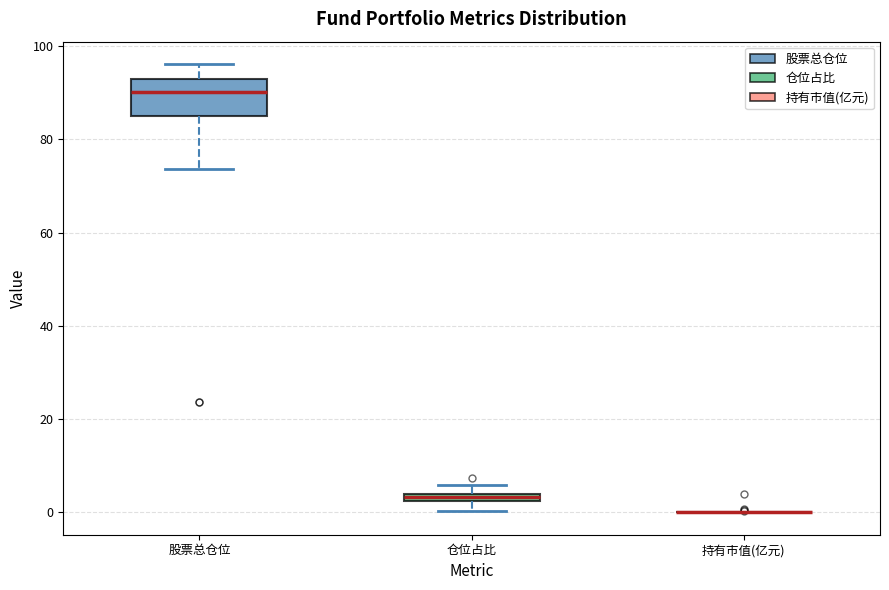

Which box is the tallest, from its lower edge to its upper edge?

股票总仓位